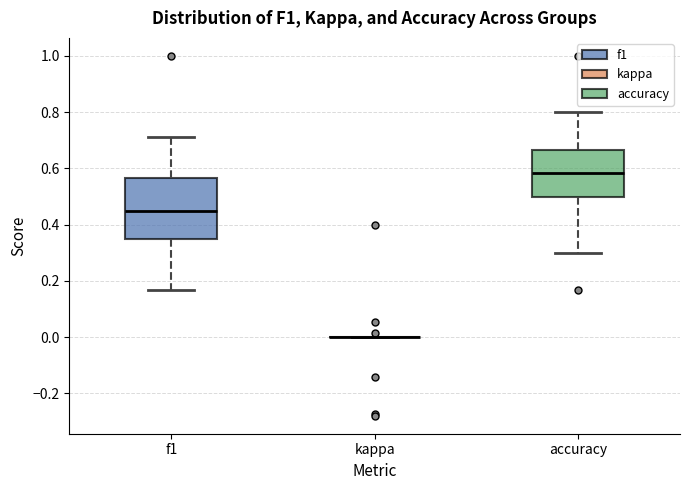

Reading left to right, read every box against the y-axis: the position of its median line, the range the box covers, and the ends of its whiskers. The values are not printed on the chart, so give them approximately, as read against the axis.

f1: median 0.46, box 0.34 to 0.56, whiskers 0.16 to 0.72
kappa: box collapsed to a line at 0.00, whiskers 0.00 to 0.00
accuracy: median 0.58, box 0.50 to 0.66, whiskers 0.30 to 0.80